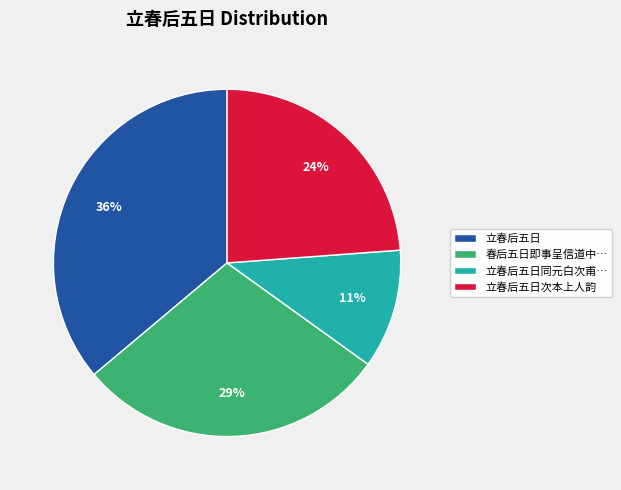

To the nearest percent, what percentage of the pie is 立春后五日?

36%